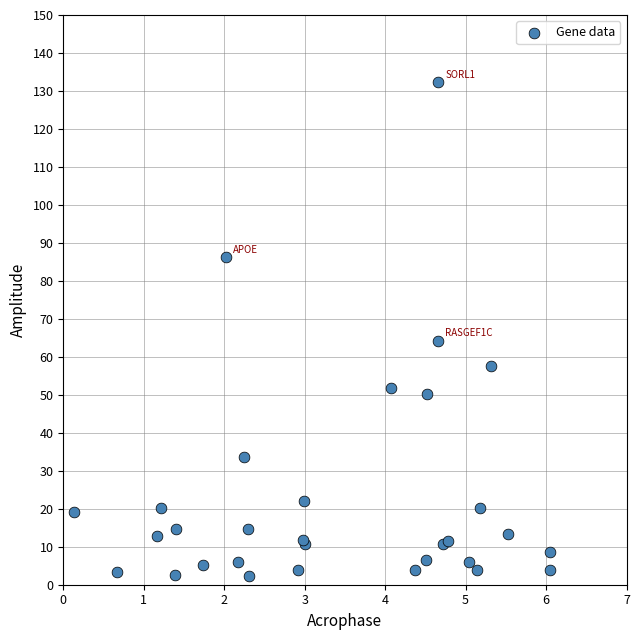

What Y value in the scatter plot is closest to 67?

64.3